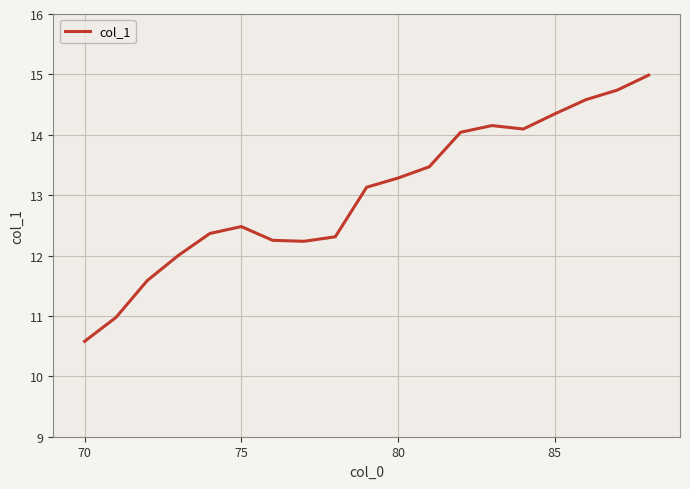

What is the minimum value shown in the chart?

10.6